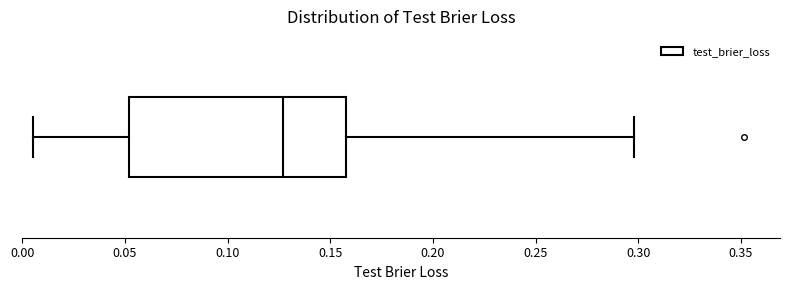

Transcribe this box plot: give where the median line is, the range the box spans, and where the two whiskers end, as read against the x-axis. The values are not printed on the chart, so give them approximately, as read against the axis.

median 0.125, box 0.050 to 0.160, whiskers 0.005 to 0.300